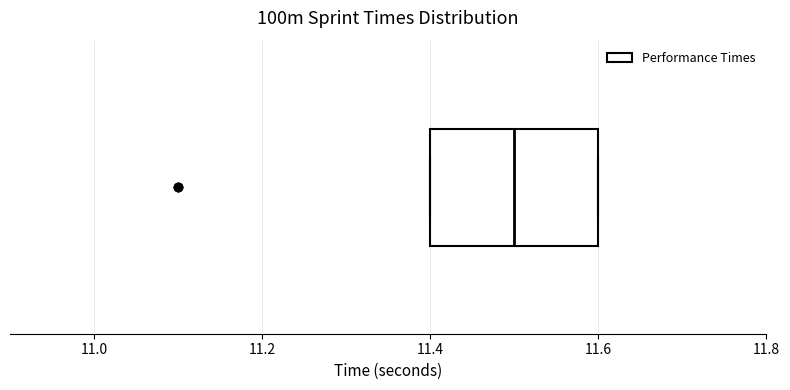

Read this box plot against the x-axis: the position of the median line, the range covered by the box, and the ends of both whiskers. The values are not printed on the chart, so give them approximately, as read against the axis.

median 11.5, box 11.4 to 11.6, whiskers 11.4 to 11.6